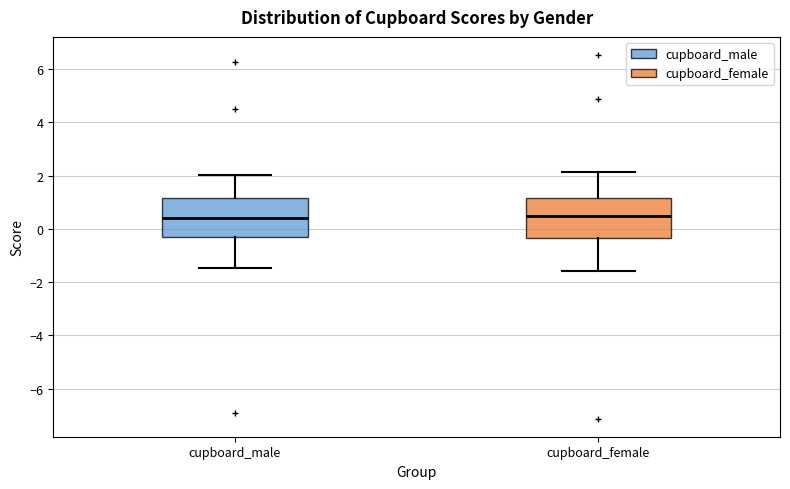

Reading left to right, read every box against the y-axis: the position of its median line, the range the box covers, and the ends of its whiskers. The values are not printed on the chart, so give them approximately, as read against the axis.

cupboard_male: median 0.4, box -0.2 to 1.2, whiskers -1.4 to 2.0
cupboard_female: median 0.4, box -0.4 to 1.2, whiskers -1.6 to 2.2